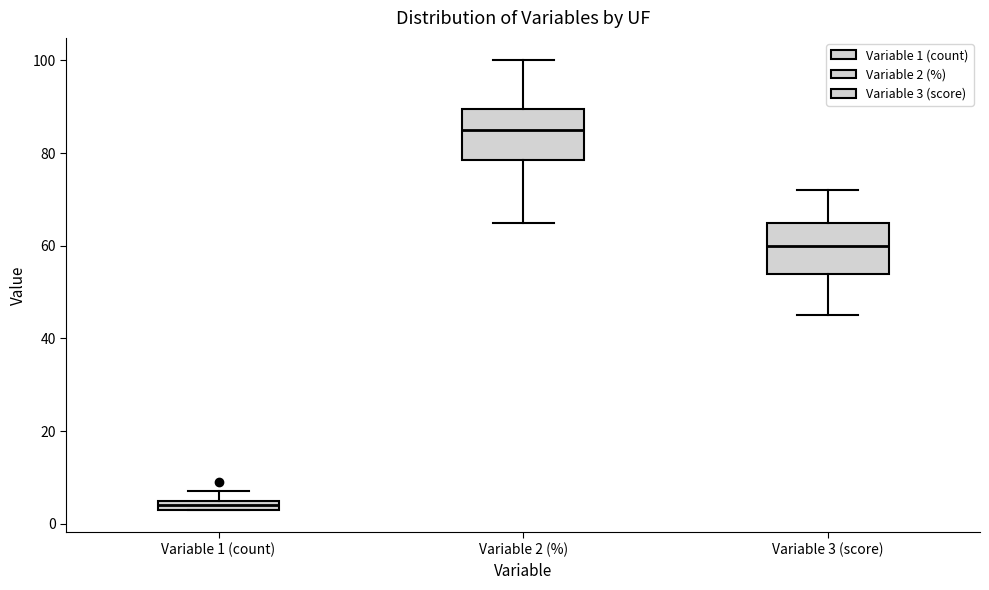

Which box's median line is the lowest?

Variable 1 (count)